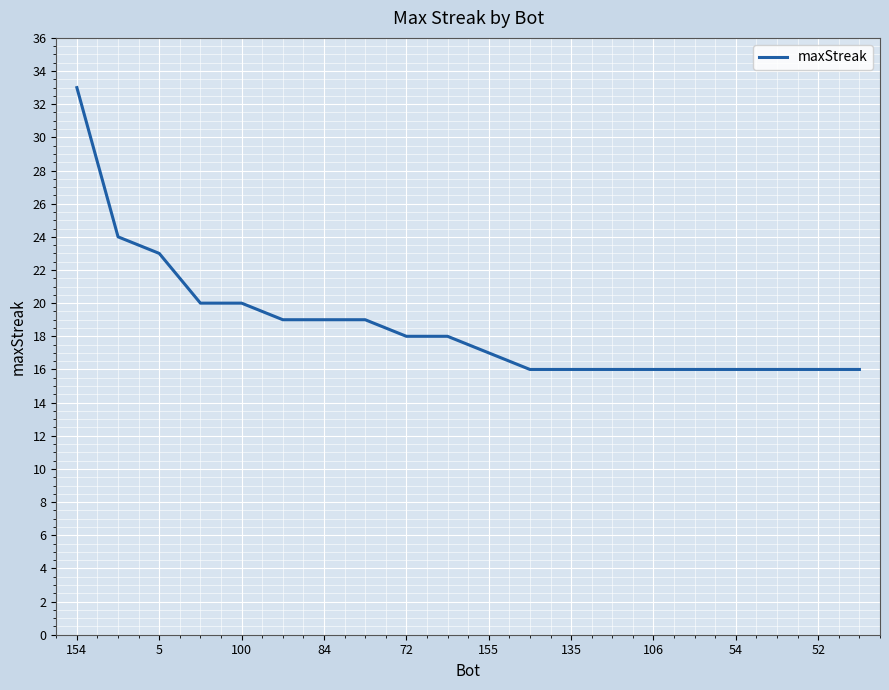

What is the maximum value shown in the chart?

33